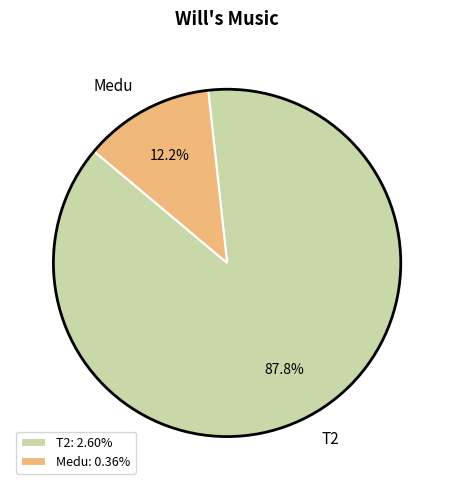

Count the number of slices in the pie.

2